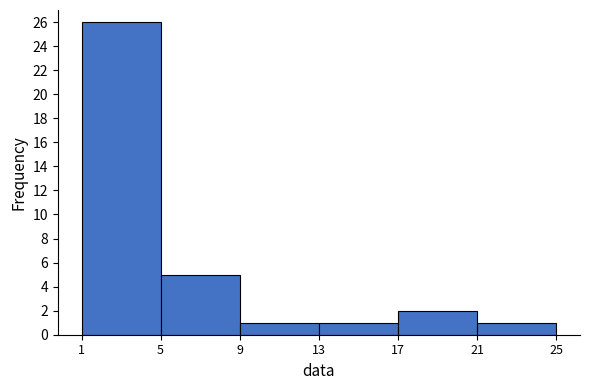

Reading left to right, transcribe this chart: for each bar, give the range it covers on the x-axis and its height. The values are not printed on the chart, so give them approximately, as read against the axis.

1 to 5: 26
5 to 9: 5
9 to 13: 1
13 to 17: 1
17 to 21: 2
21 to 25: 1